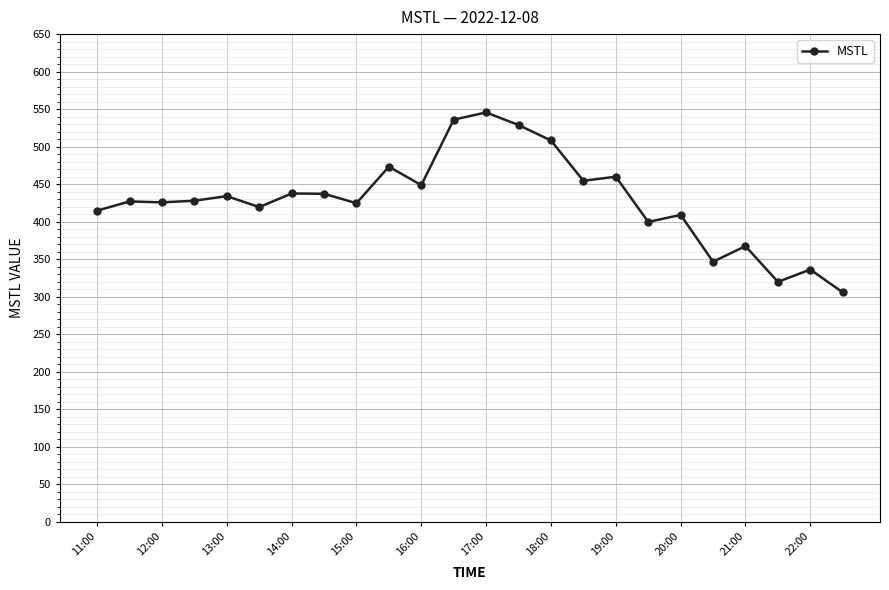

True or false: there are more than 0 points higher than both neighbors.

True